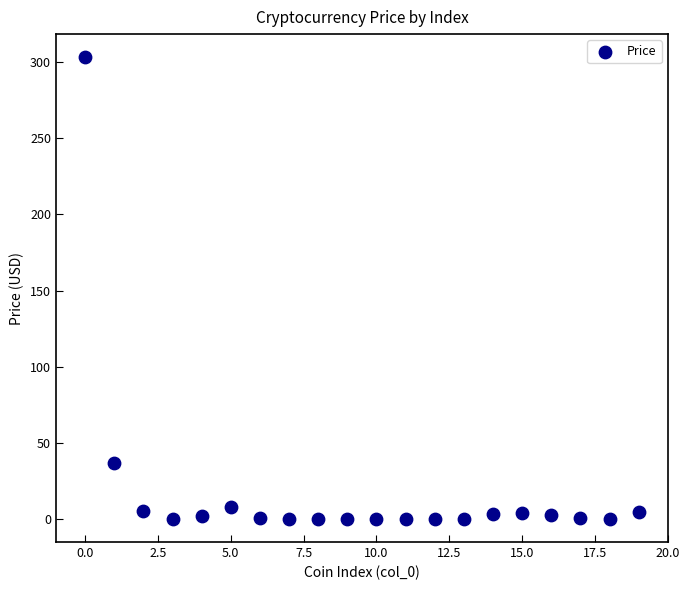

What is the range of Y values (max minus min)?

303.3